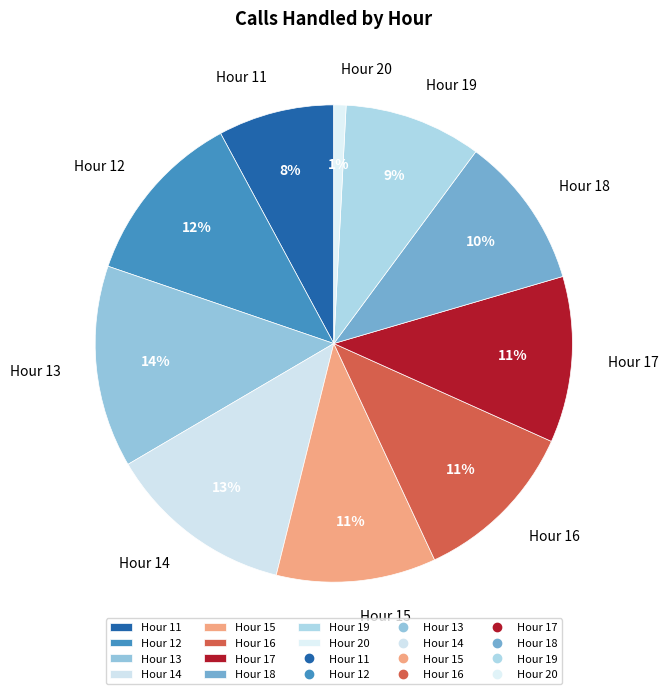

What is the largest slice in the pie chart?

Hour 13